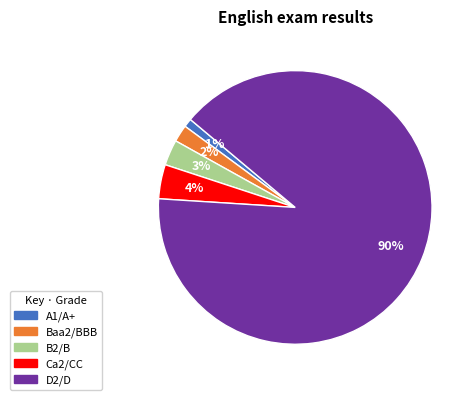

To the nearest percent, what is the average slice percentage?

20%